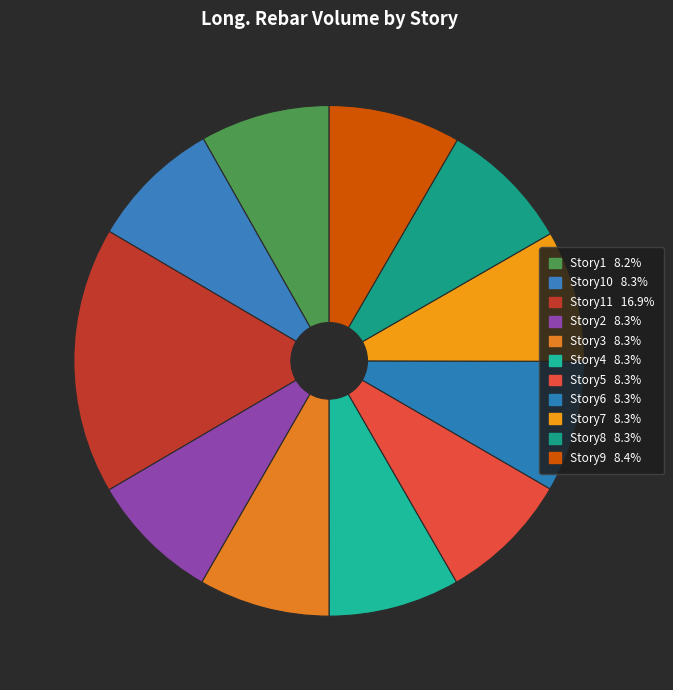

Rank the categories by value from lowest to highest.

Story1, Story2, Story3, Story4, Story5, Story10, Story6, Story8, Story7, Story9, Story11